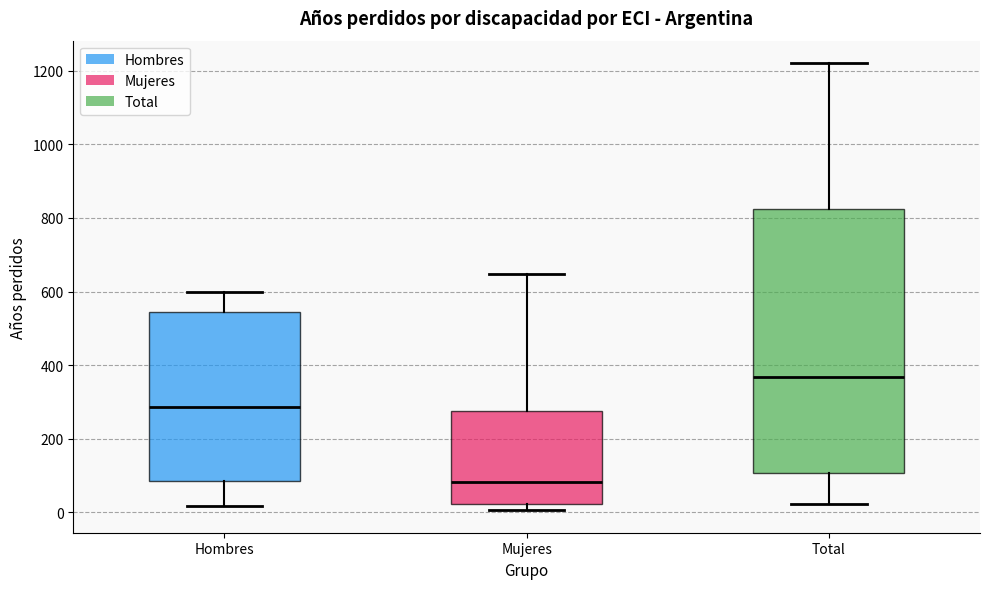

Reading left to right, transcribe this box plot: for each box, give where its median line is, the range the box spans, and where its two whiskers end, as read against the y-axis. The values are not printed on the chart, so give them approximately, as read against the axis.

Hombres: median 280, box 80 to 540, whiskers 20 to 600
Mujeres: median 80, box 20 to 280, whiskers 0 to 640
Total: median 360, box 100 to 820, whiskers 20 to 1220